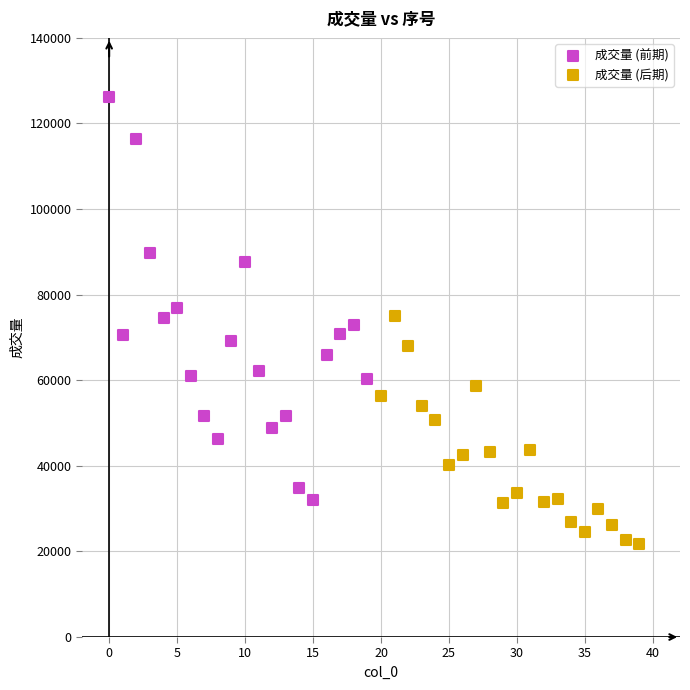

Which series reaches the minimum Y coordinate?

成交量 (后期)